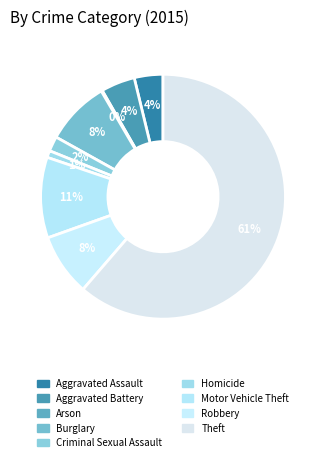

Which slice represents more than half of the pie?

Theft